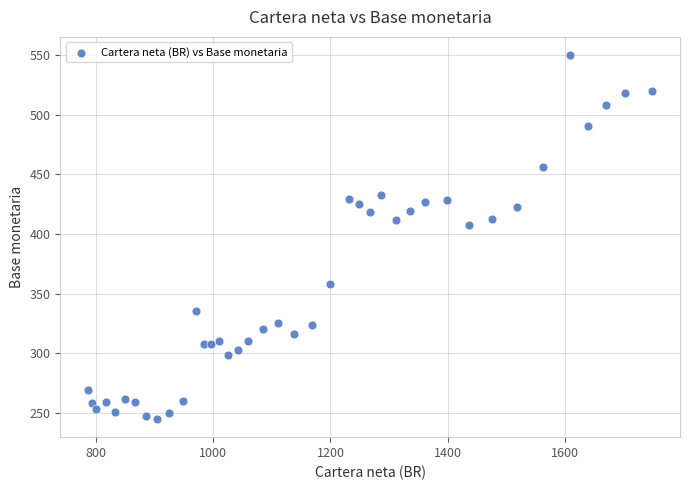

What Y value in the scatter plot is closest to 397?

407.1